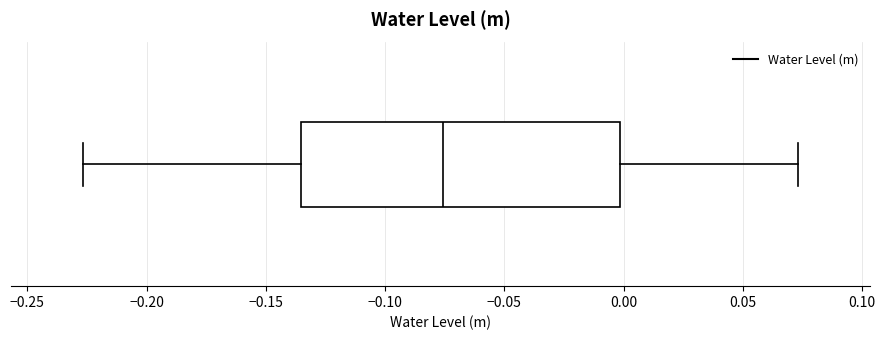

Transcribe this box plot: give where the median line is, the range the box spans, and where the two whiskers end, as read against the x-axis. The values are not printed on the chart, so give them approximately, as read against the axis.

median -0.075, box -0.135 to 0.000, whiskers -0.225 to 0.075